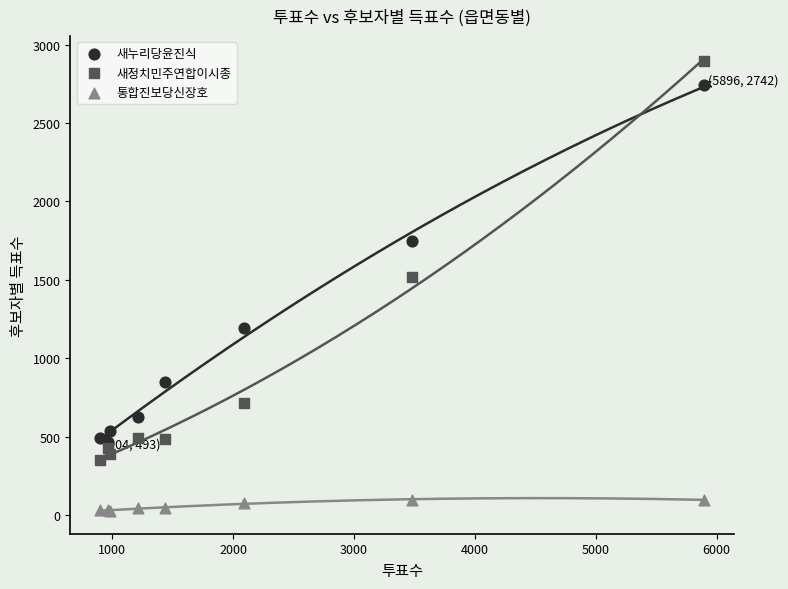

Which series contains the highest Y value?

새정치민주연합이시종